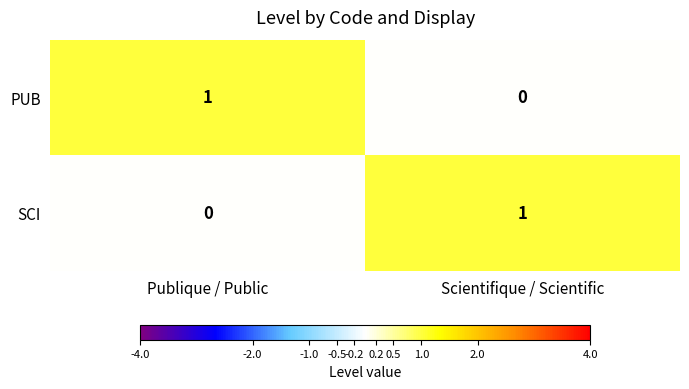

Is it true that PUB equals 0 at Scientifique / Scientific?

True